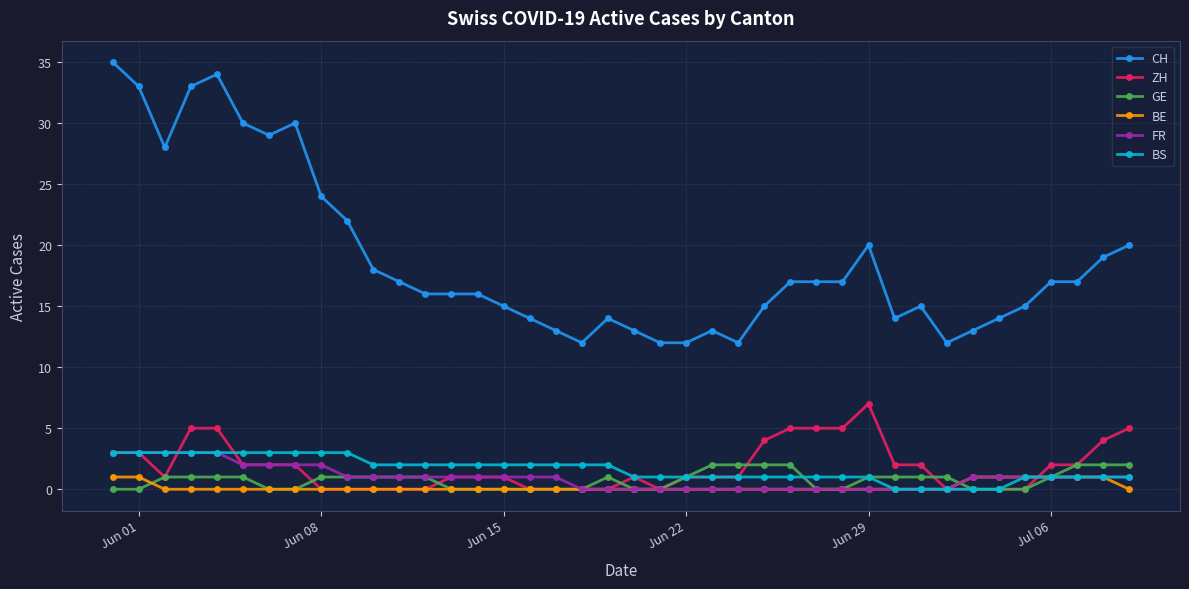

True or false: BE and CH cross at least once.

False